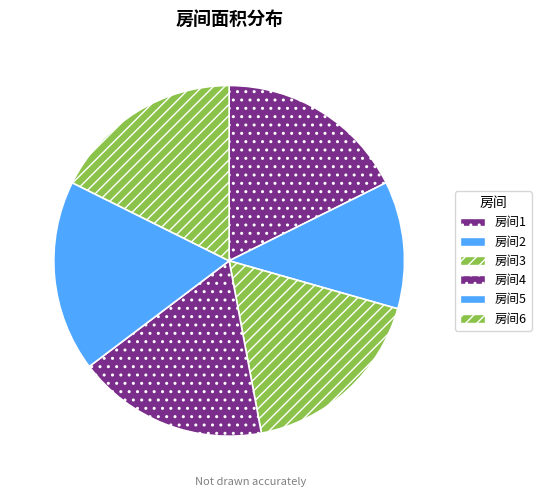

What portion of the pie excludes 房间1?

82.4%